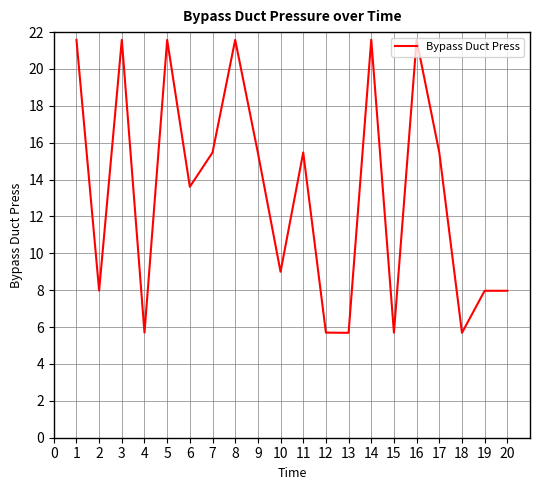

The value at 12 is 5.7. True or false?

True